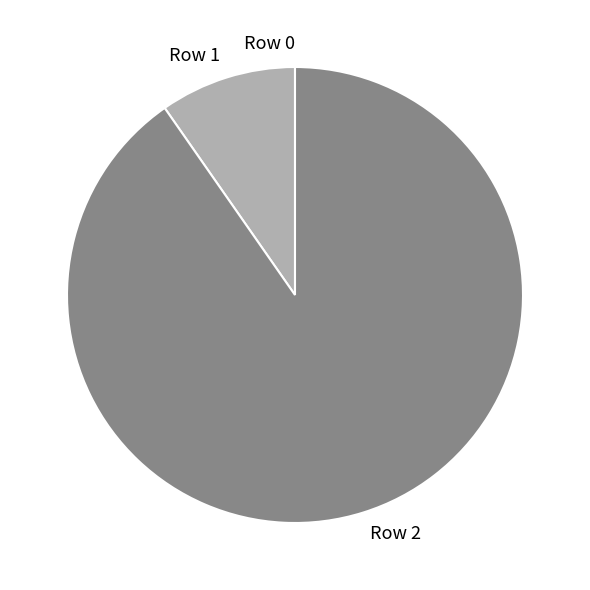

Which category has the biggest portion of the pie?

Row 2